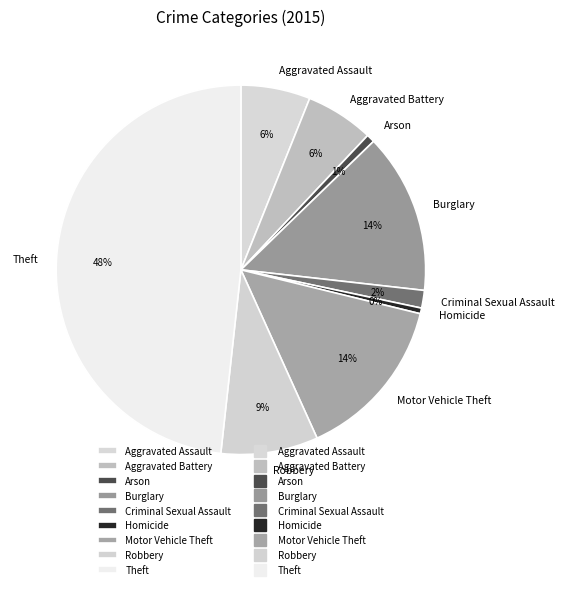

Do Aggravated Battery and Arson together represent more than half of the pie?

No